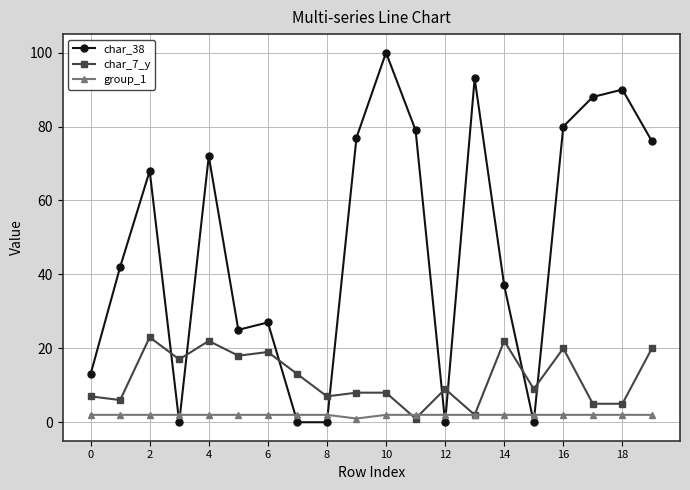

What is the maximum value shown in the chart?

100